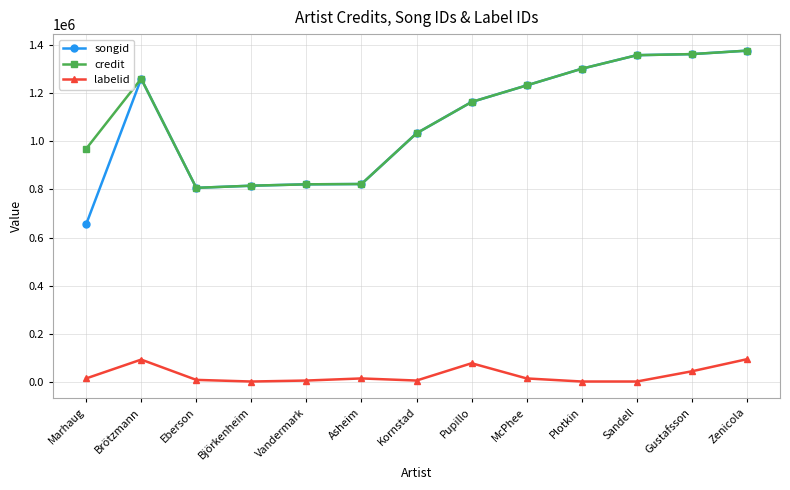

What is the value of the labelid point at the 3rd from the left?

10154